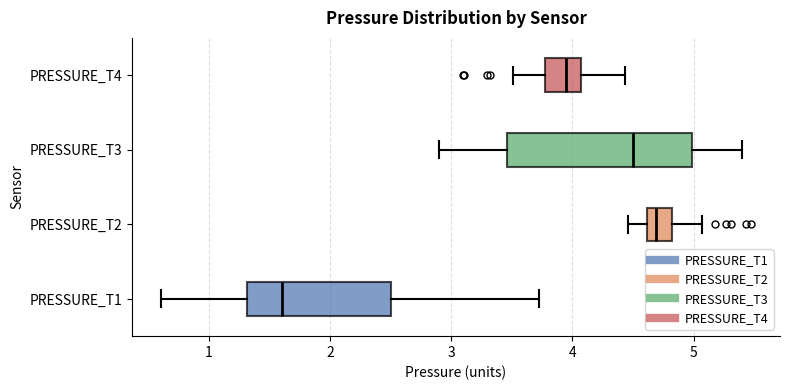

Which box is the widest, from its left edge to its right edge?

PRESSURE_T3